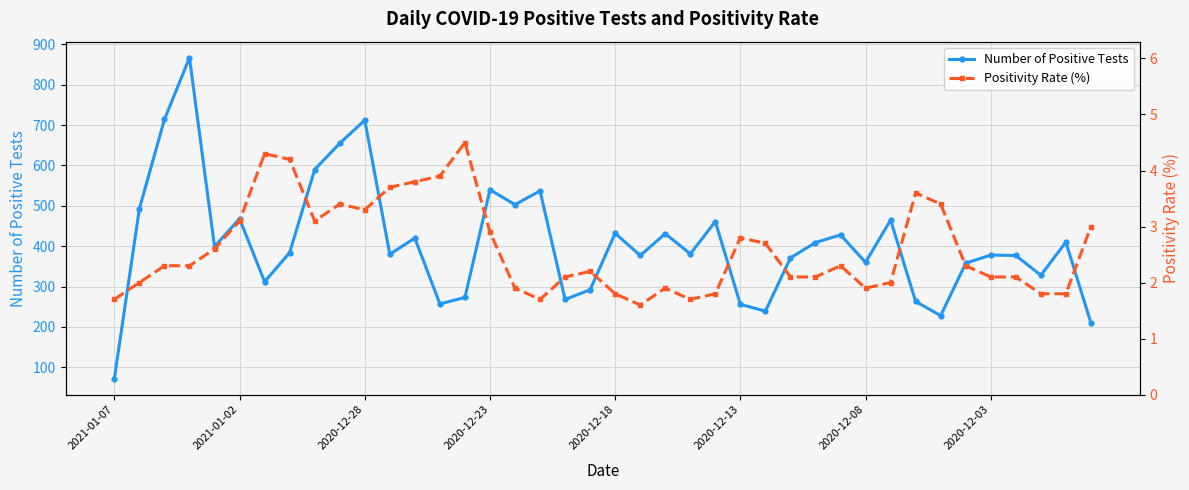

In Number of Positive Tests, how many points are higher than both neighbors (excluding endpoints)?

13